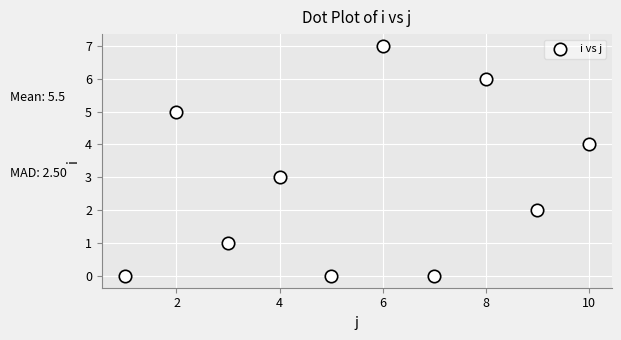

What is the range of Y values (max minus min)?

7